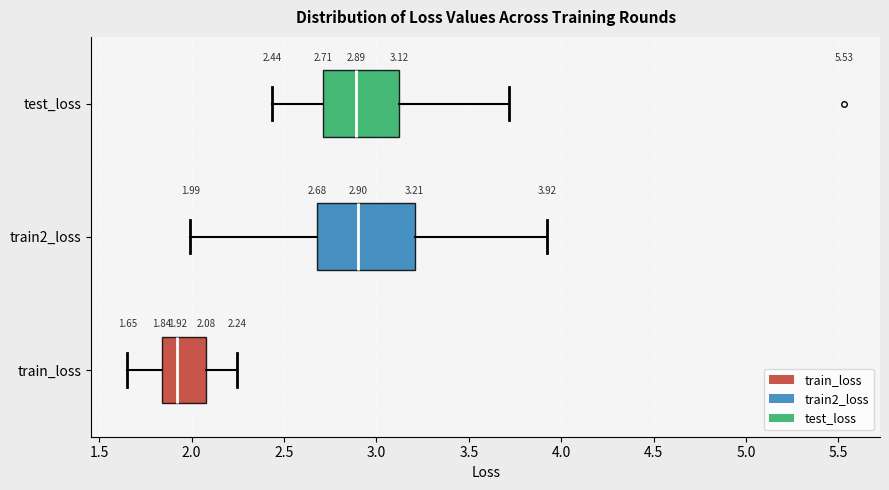

Which box is the widest, from its left edge to its right edge?

train2_loss